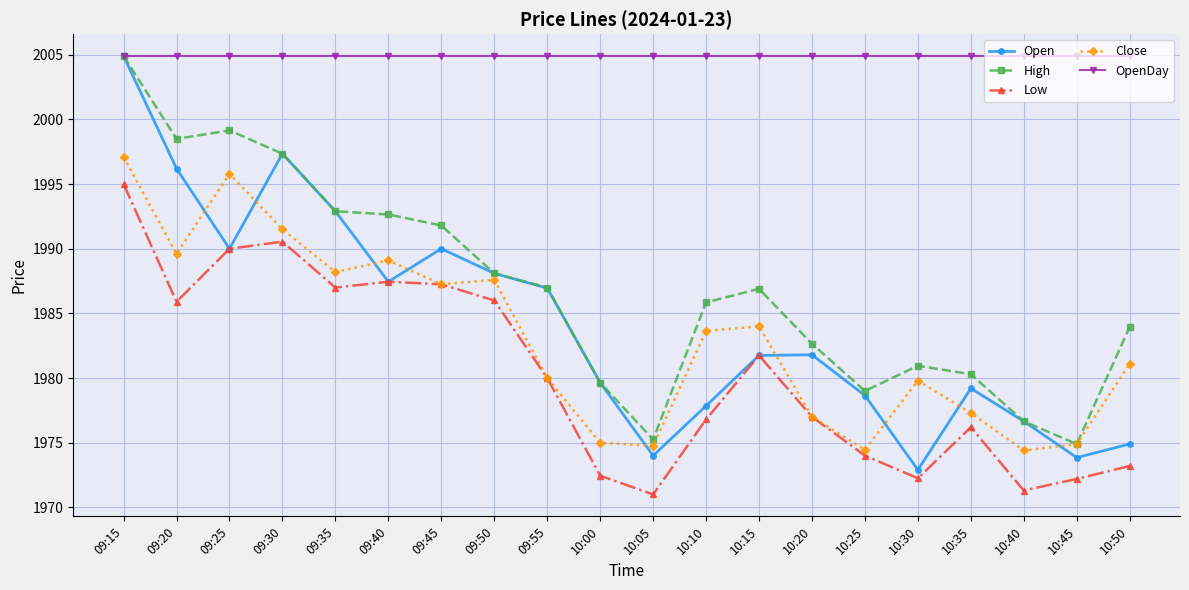

How many values in the Low series are below 1980?

10